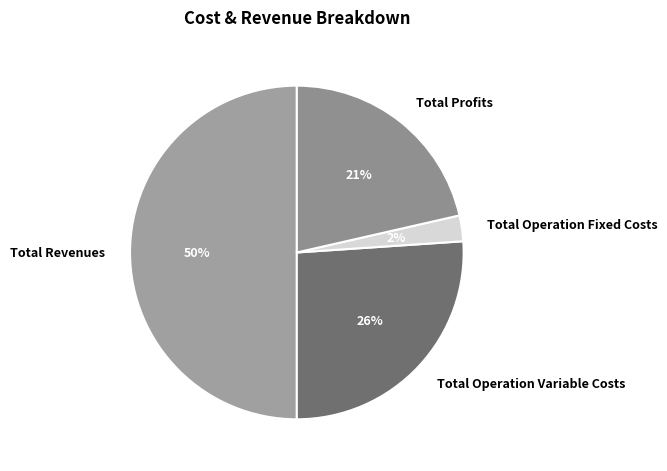

Rank the categories by value from lowest to highest.

Total Operation Fixed Costs, Total Profits, Total Operation Variable Costs, Total Revenues